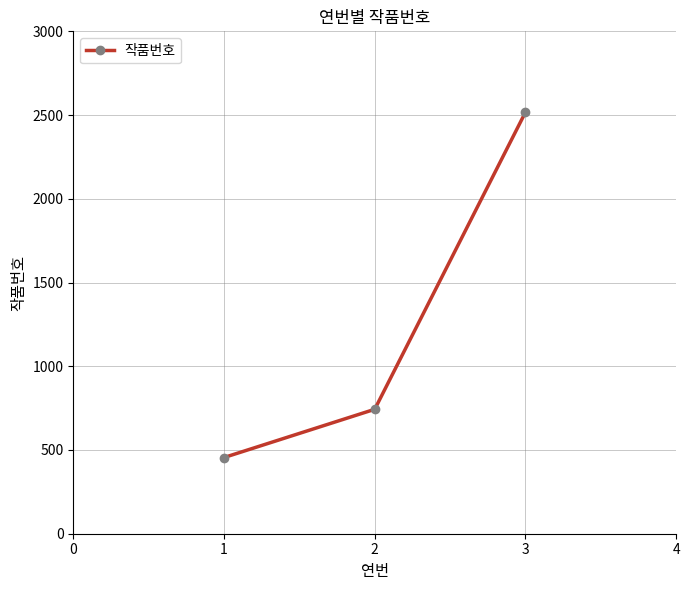

Reading left to right, extract all data points from this chart.

455	743	2517